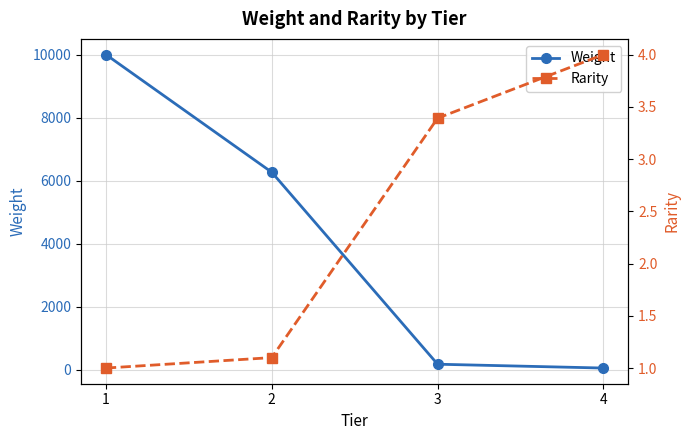

True or false: Weight and Rarity intersect in this chart.

False